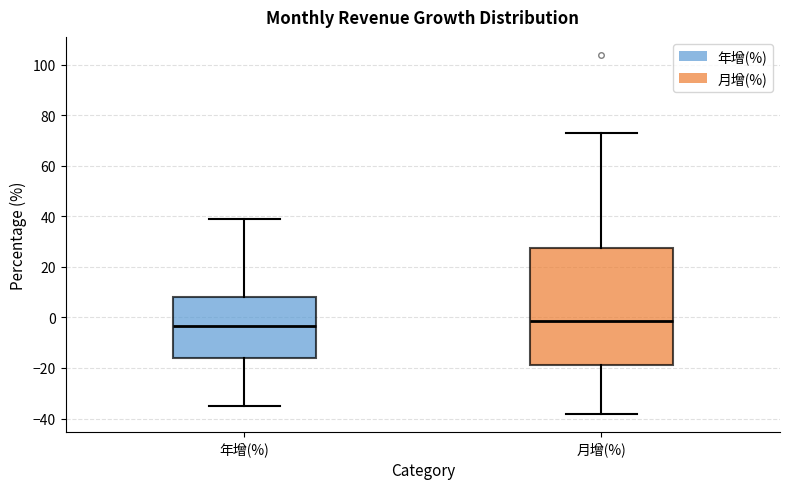

Which box is the tallest, from its lower edge to its upper edge?

月增(%)